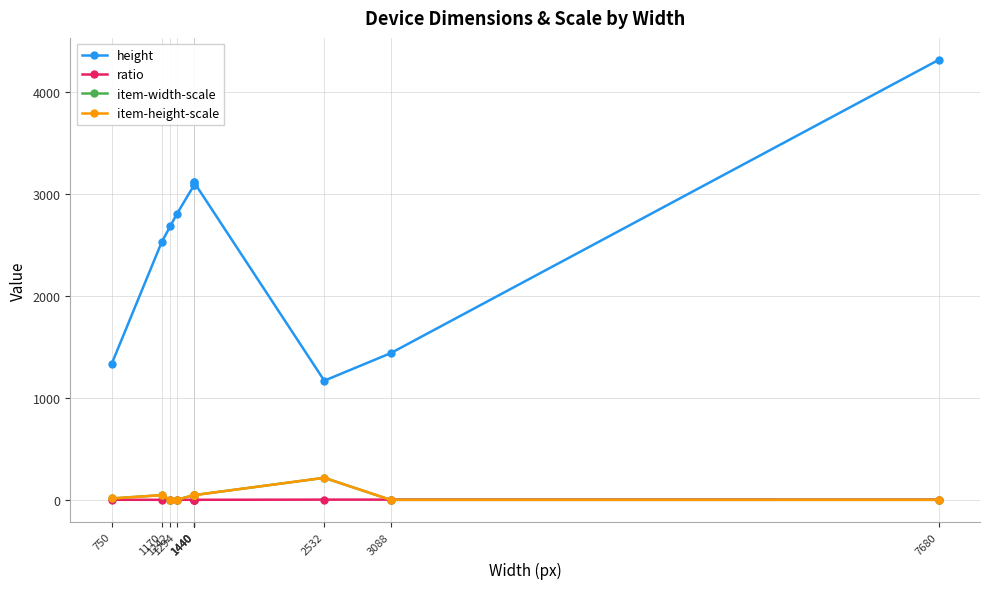

True or false: item-width-scale has a value of 27.9 at 1440.

False